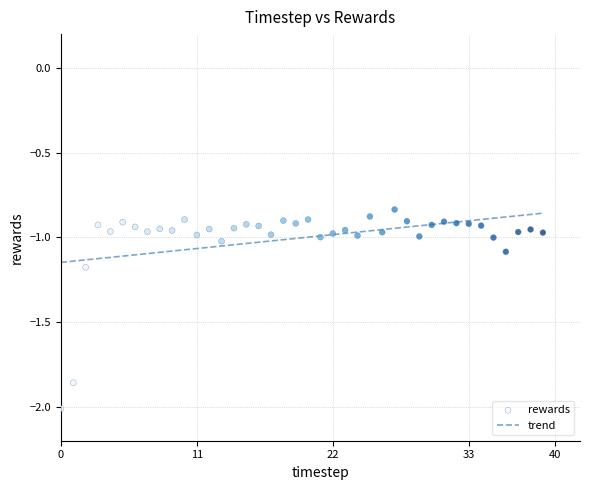

What is the range of Y values (max minus min)?

1.2